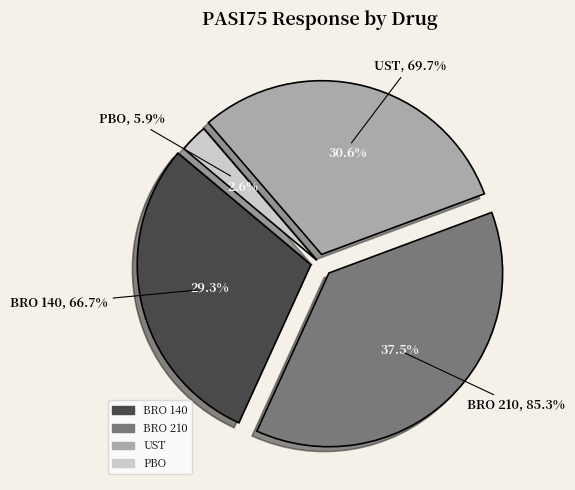

To the nearest percent, what is the average slice percentage?

25%